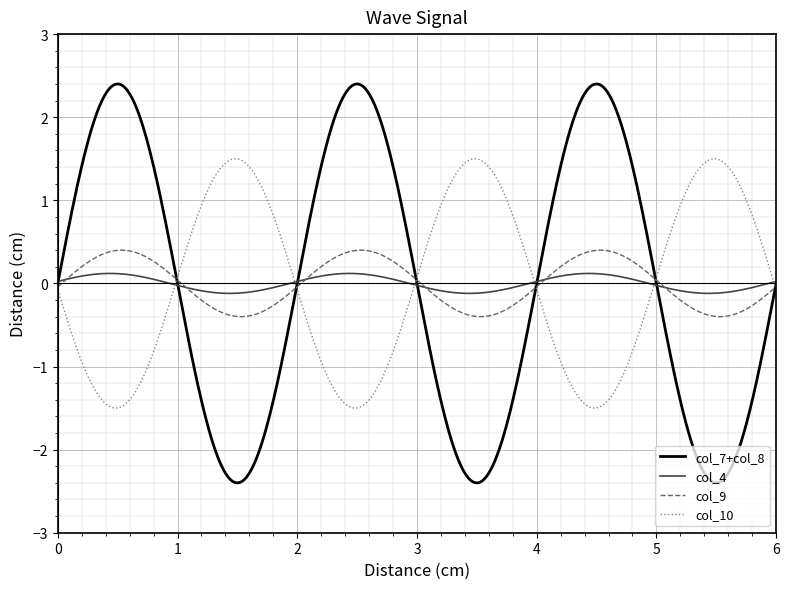

List the series in order of their peak value, highest first.

col_7+col_8, col_10, col_9, col_4